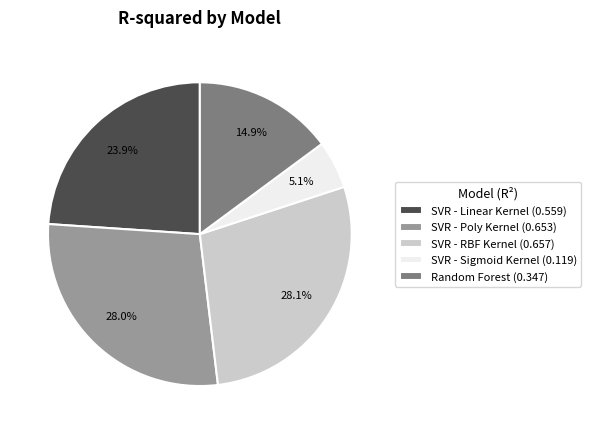

Which slice is the smallest?

SVR - Sigmoid Kernel